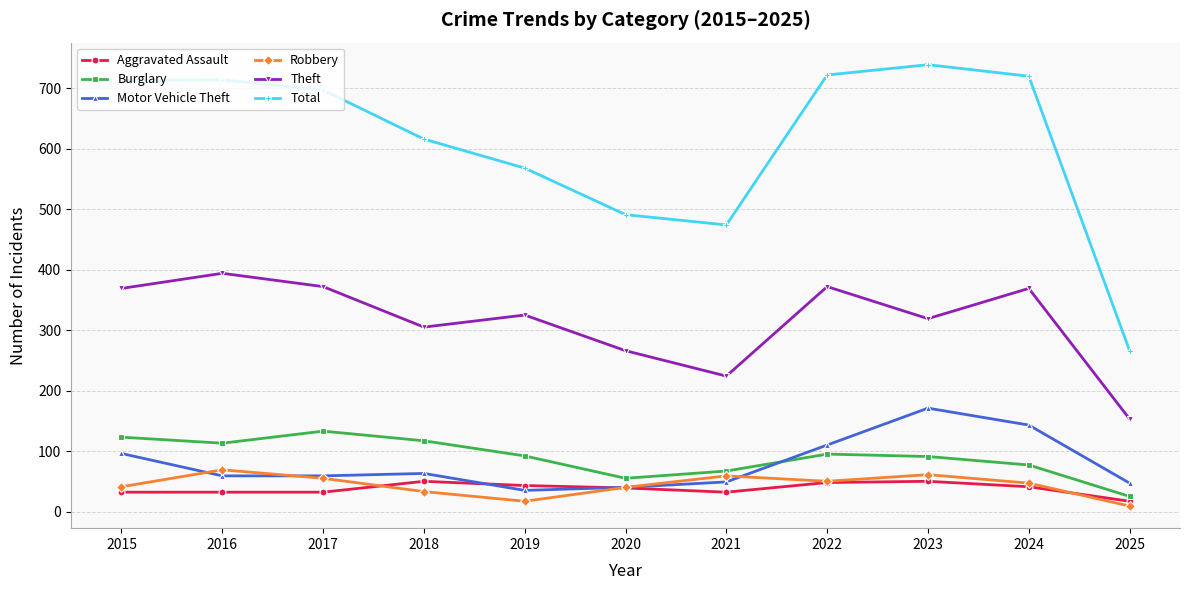

True or false: Aggravated Assault and Theft cross at least once.

False